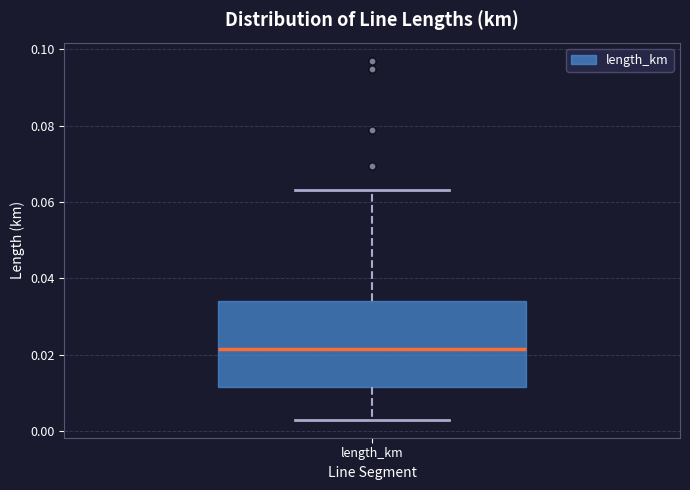

Read this box plot against the y-axis: the position of the median line, the range covered by the box, and the ends of both whiskers. The values are not printed on the chart, so give them approximately, as read against the axis.

median 0.022, box 0.012 to 0.034, whiskers 0.004 to 0.064